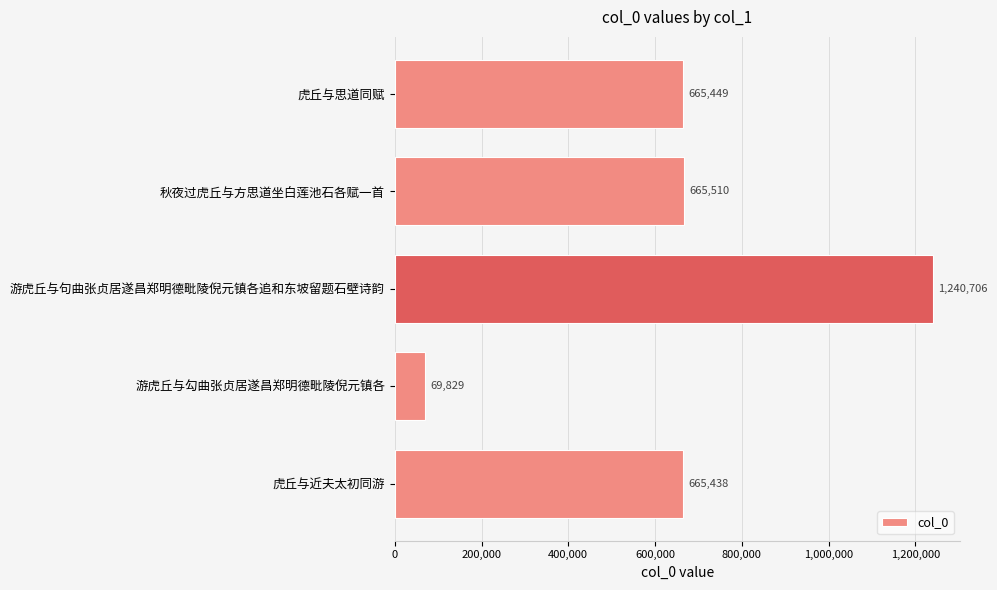

What value does the data have at 虎丘与近夫太初同游?

665438